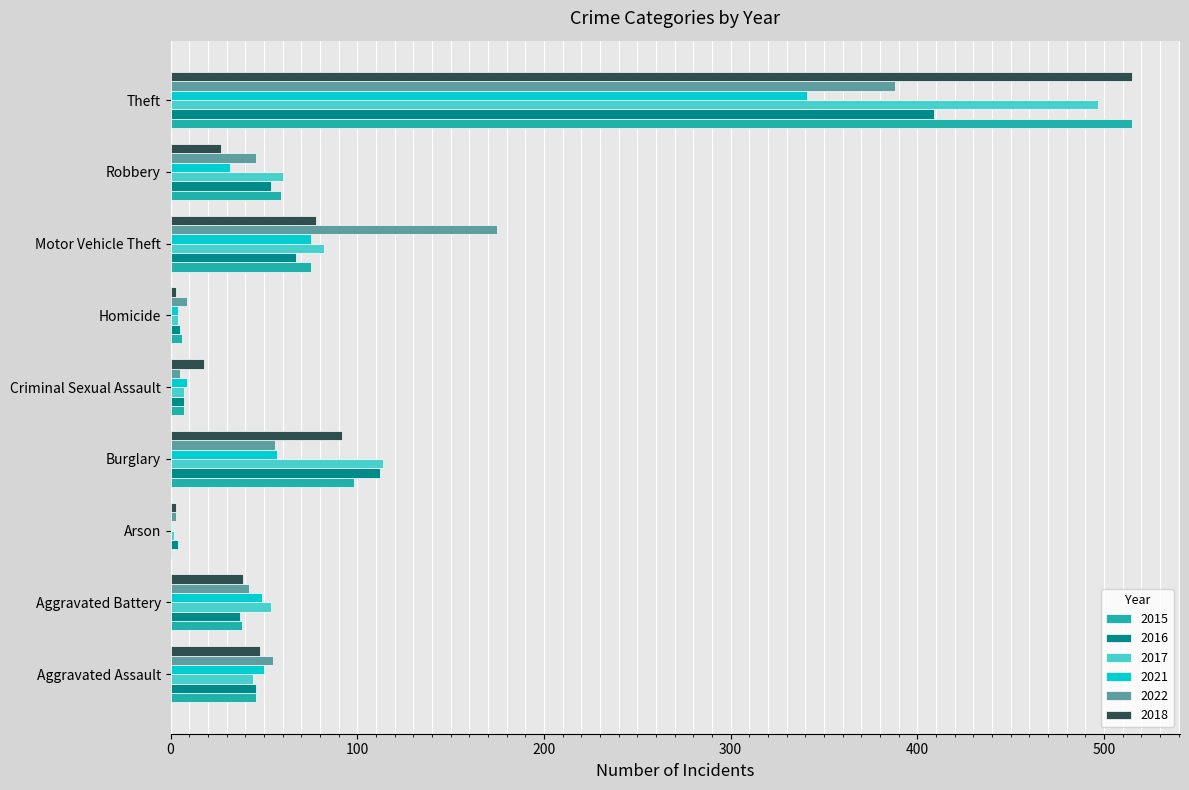

Is the value of 2022 at Aggravated Battery greater than the value of 2017 at Motor Vehicle Theft?

No